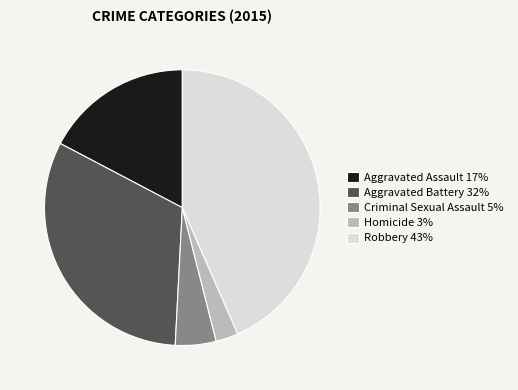

Is there a majority slice in this chart?

No